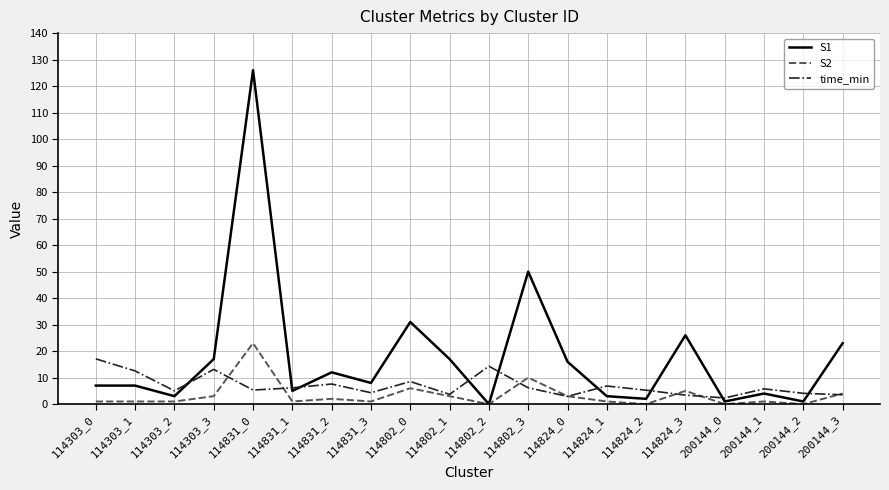

Rank the series by their maximum value, from lowest to highest.

time_min, S2, S1